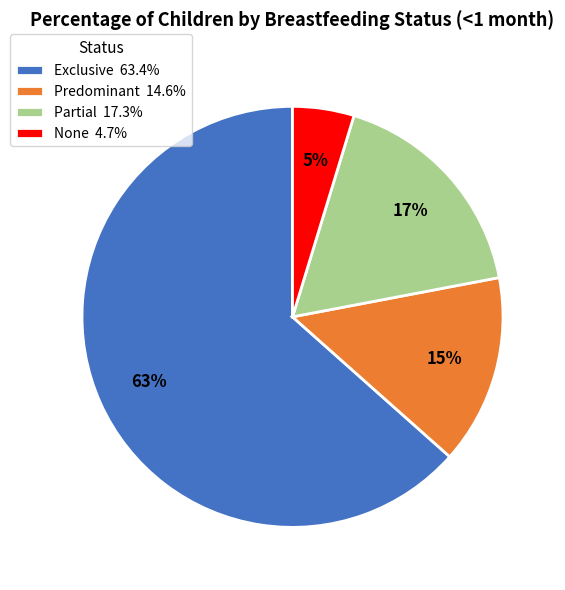

Which has a higher value, Exclusive or Predominant?

Exclusive